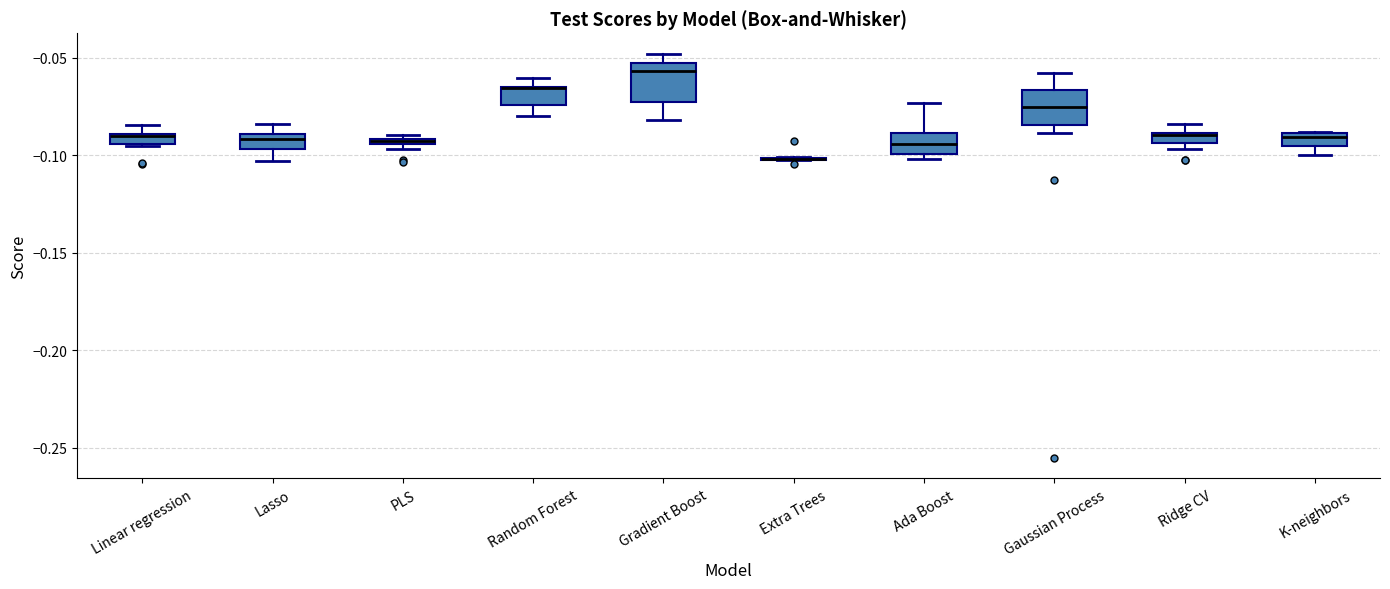

Where is the lower edge of the box for Lasso on the y-axis? The values are not printed on the chart, so give them approximately, as read against the axis.

-0.095